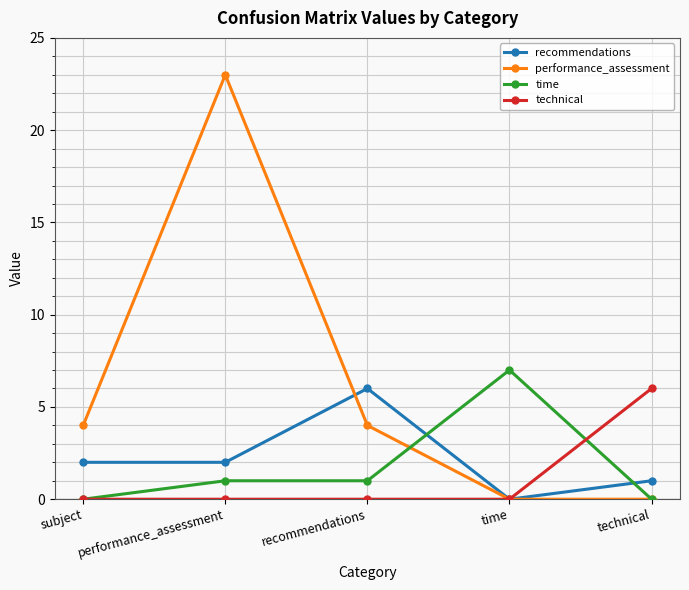

Reading left to right, extract all data points from this chart.

recommendations: 2	2	6	0	1
performance_assessment: 4	23	4	0	0
time: 0	1	1	7	0
technical: 0	0	0	0	6